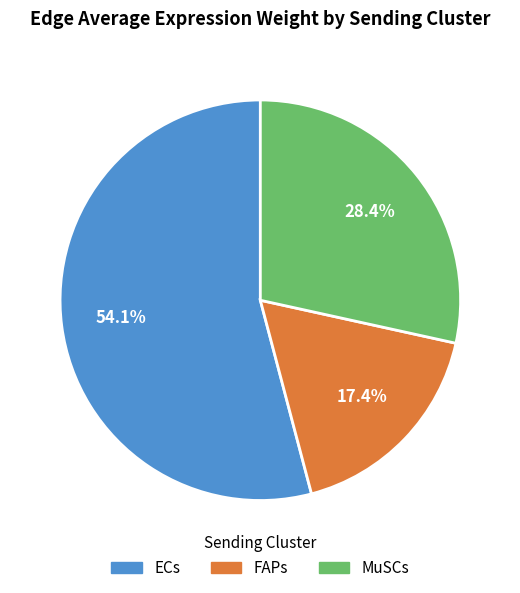

Which slice is the largest?

ECs->ECs